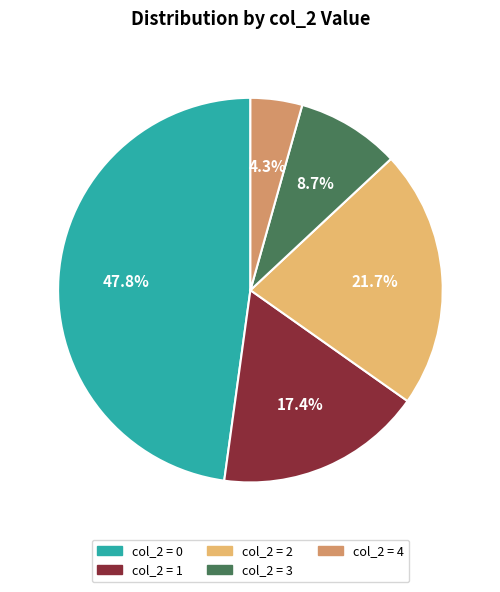

Does any single category account for the majority?

No